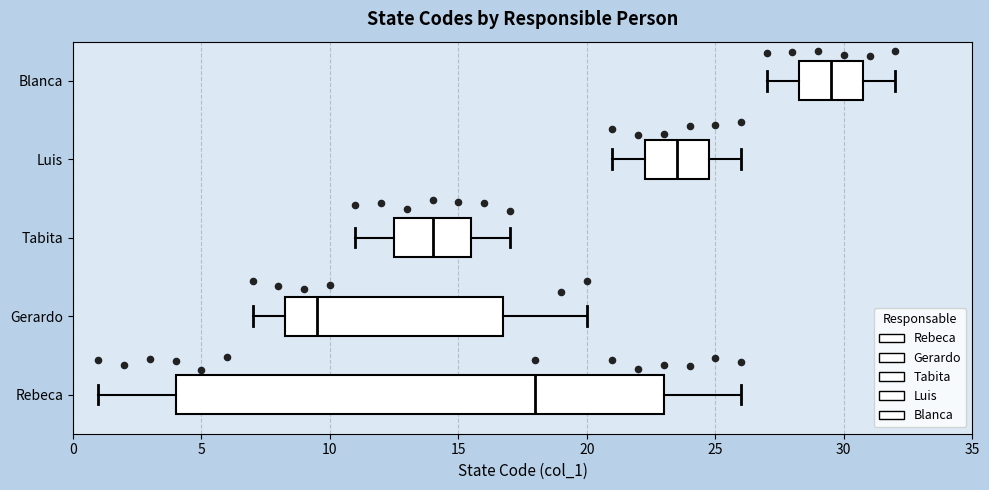

Comparing the boxes themselves (not the whiskers), which one is the widest?

Rebeca